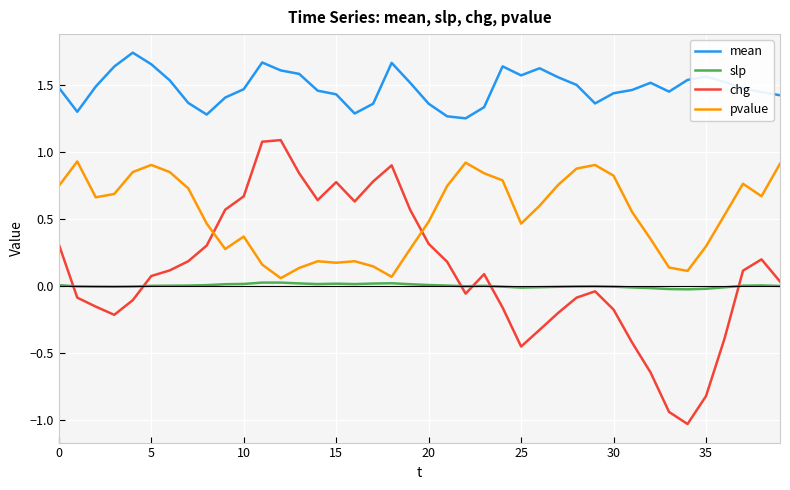

Which series has the largest total across all categories?

mean